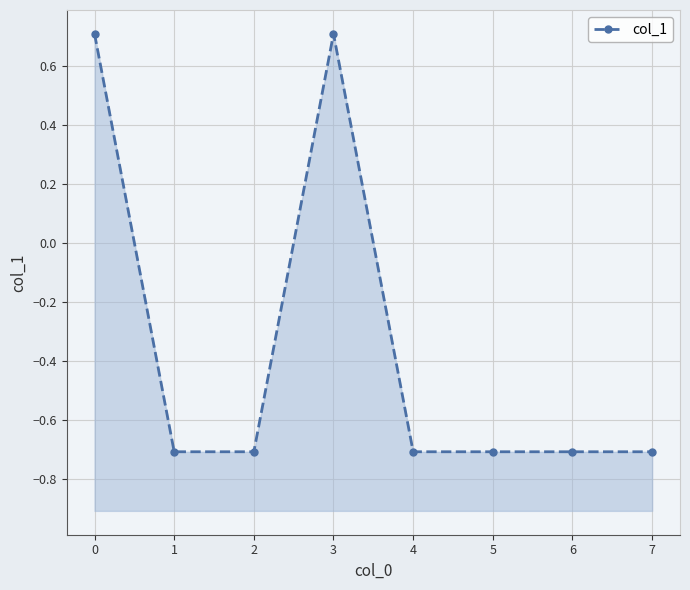

True or false: the data shows -0.7 at 7.

True